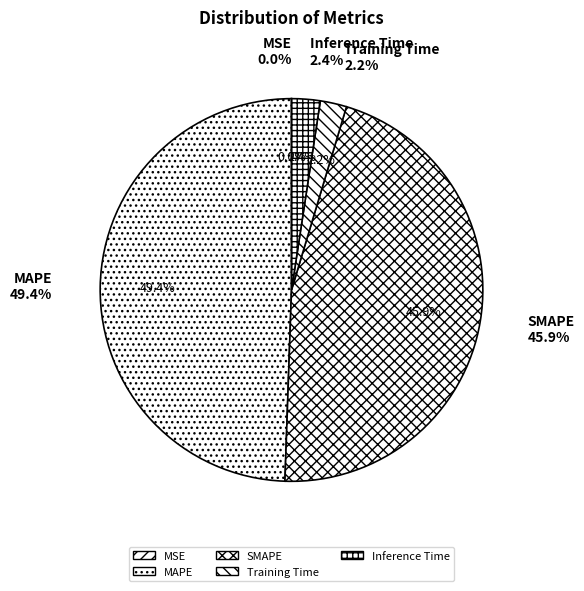

To the nearest percent, what portion does Inference Time represent?

2%